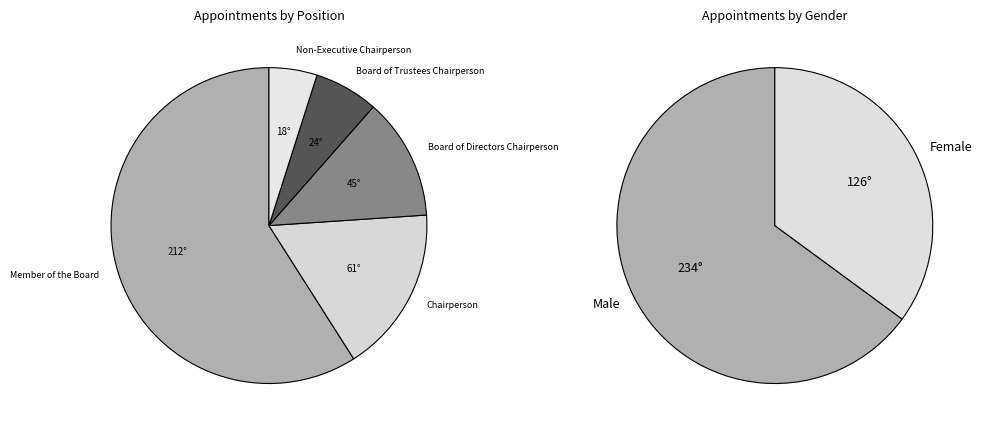

Which slice represents more than half of the pie?

Member of the Board